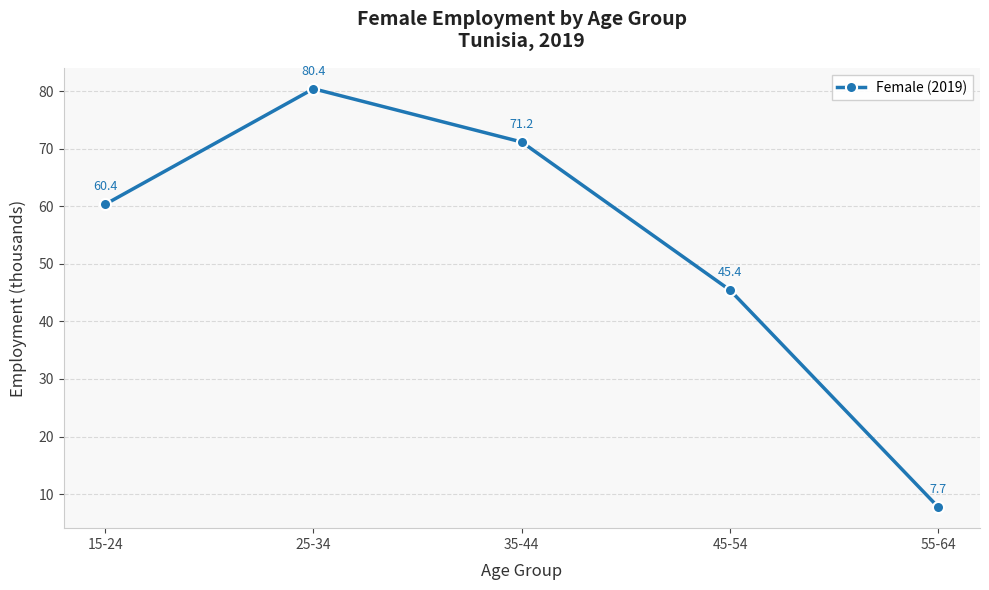

What is the ratio of the value at 25-34 to the value at 45-54?

1.8